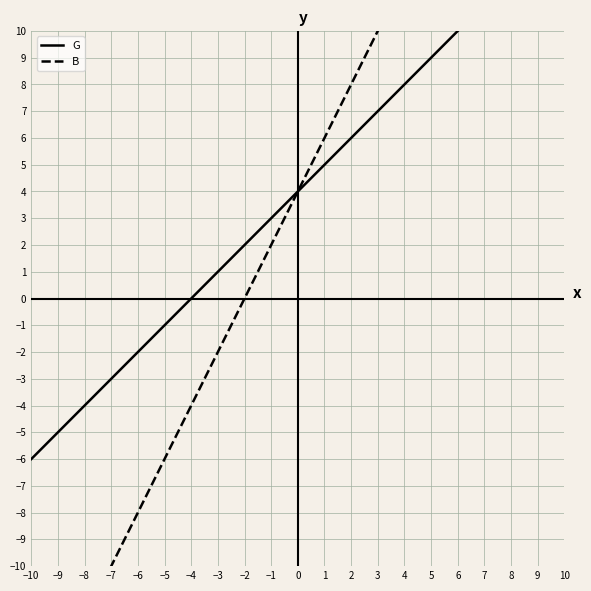

Where does the B series first go above 4?

1